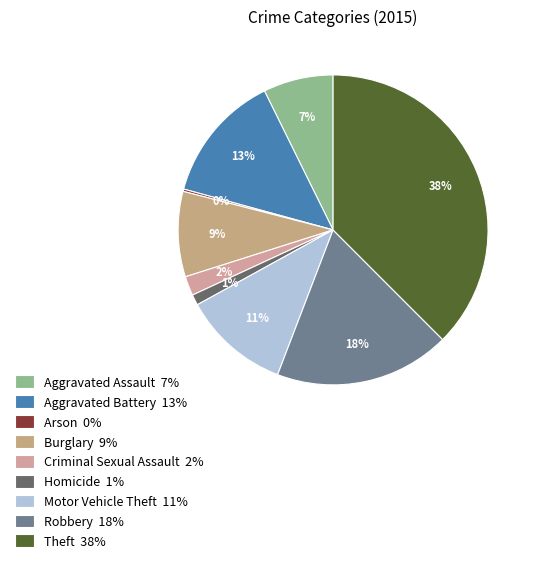

To the nearest percent, what is the average slice percentage?

11%